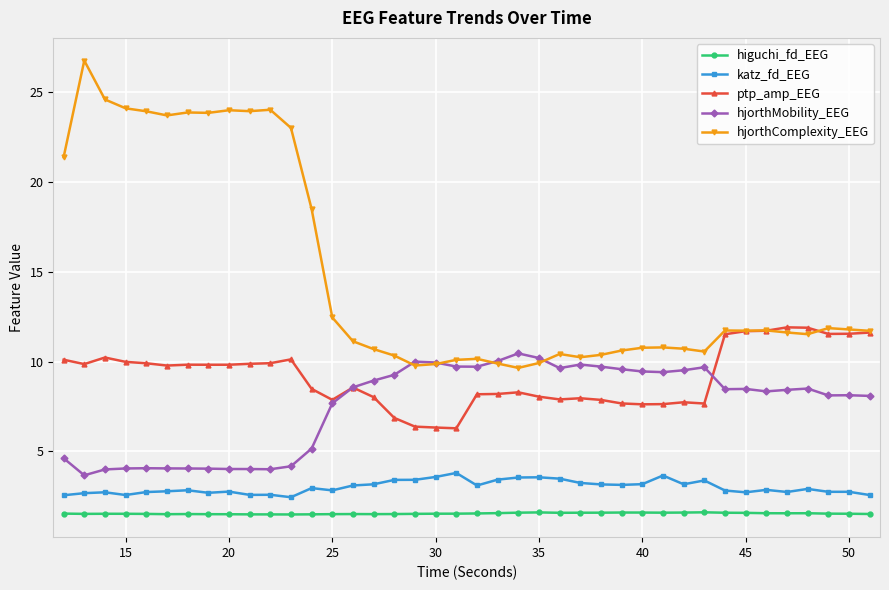

Which series has the largest total across all categories?

hjorthComplexity_EEG